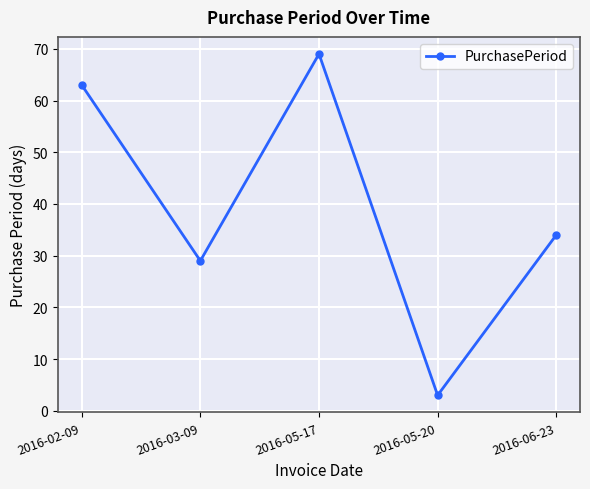

What position from the left is 2016-05-17?

3